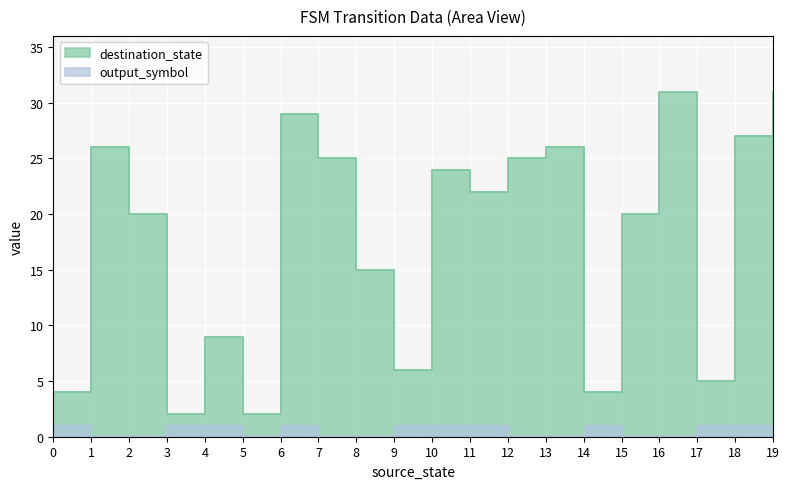

What is the value of the output_symbol point at the 18th from the left?

1